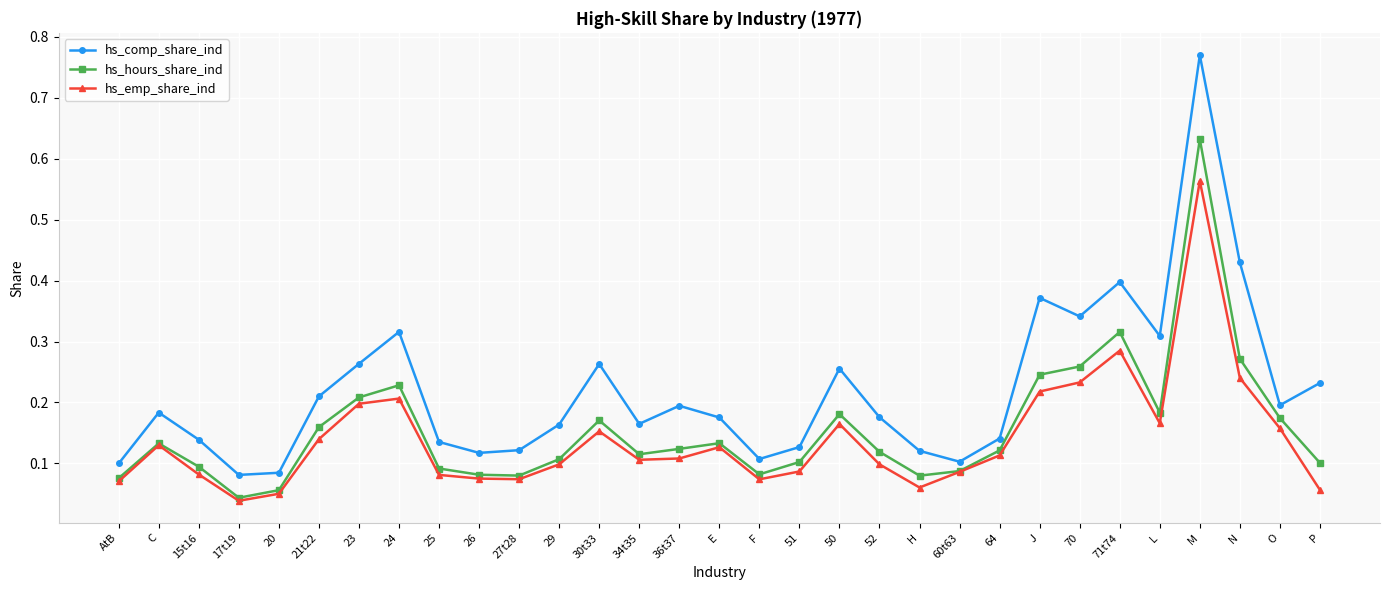

At P, list the series in order from smallest to largest.

hs_emp_share_ind, hs_hours_share_ind, hs_comp_share_ind